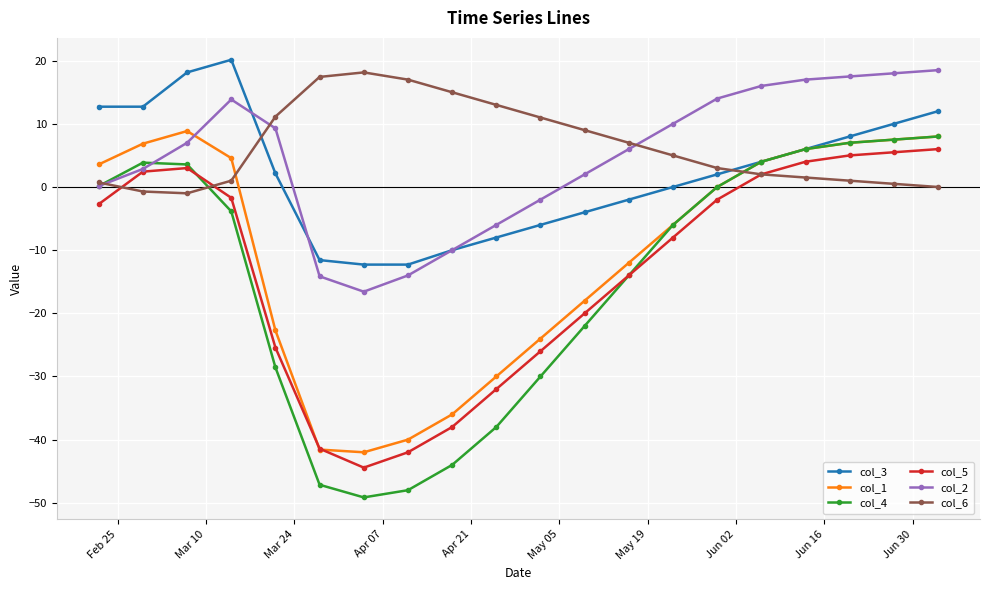

How many series are shown in this chart?

6